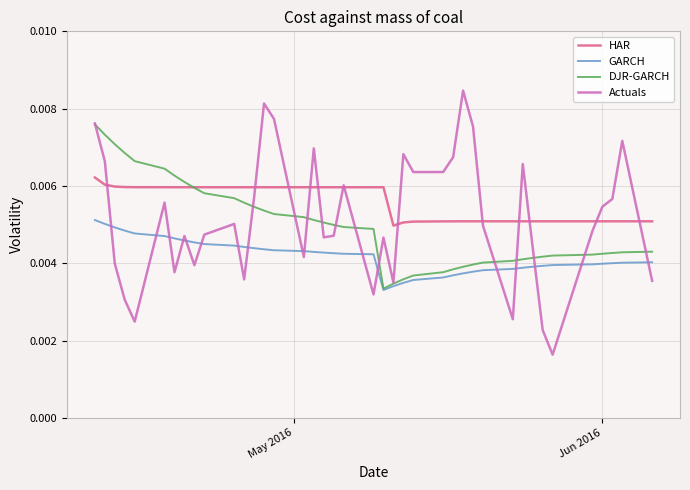

List the series in order of their peak value, highest first.

Actuals, DJR-GARCH, HAR, GARCH